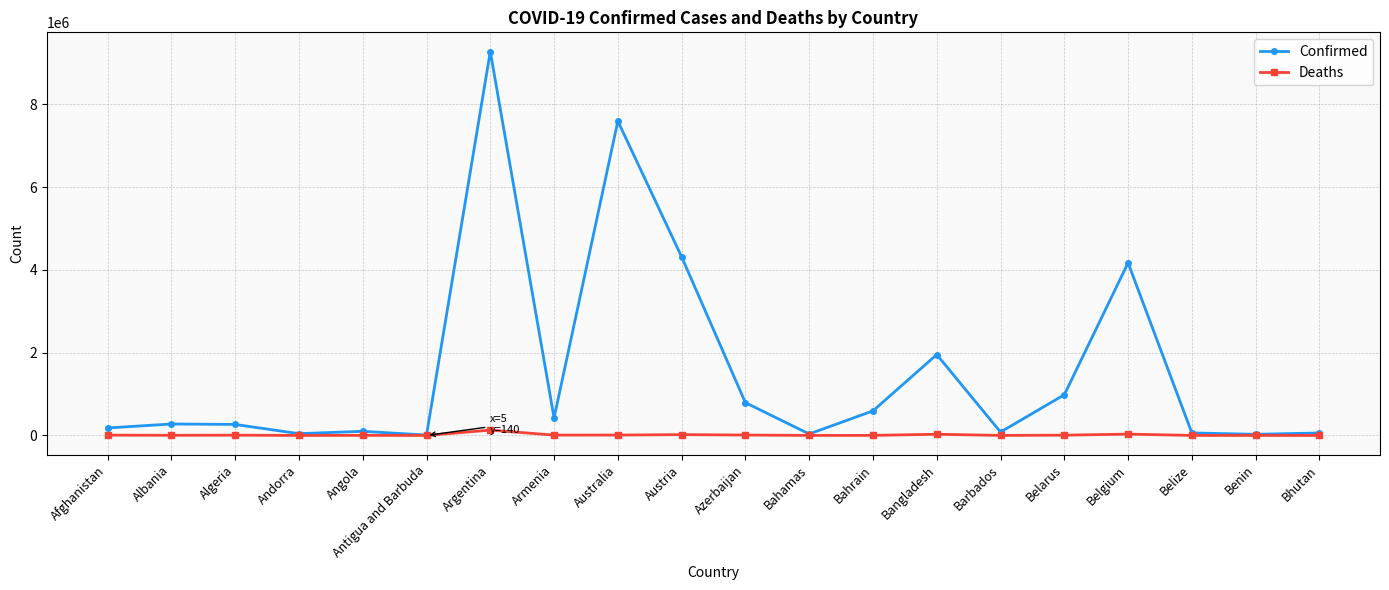

List the series in order of their overall mean, lowest first.

Deaths, Confirmed